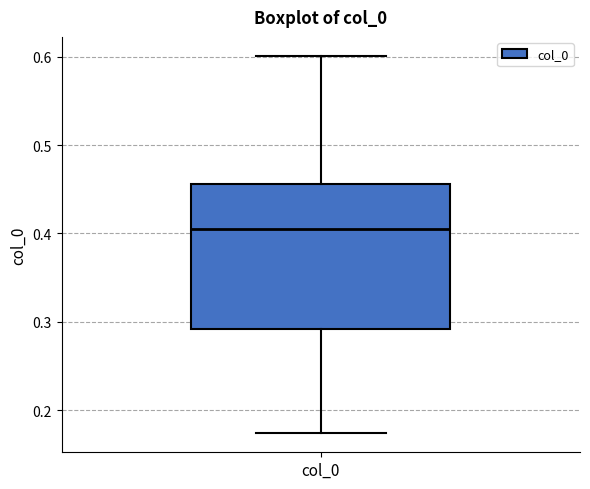

Transcribe this box plot: give where the median line is, the range the box spans, and where the two whiskers end, as read against the y-axis. The values are not printed on the chart, so give them approximately, as read against the axis.

median 0.41, box 0.29 to 0.46, whiskers 0.17 to 0.60